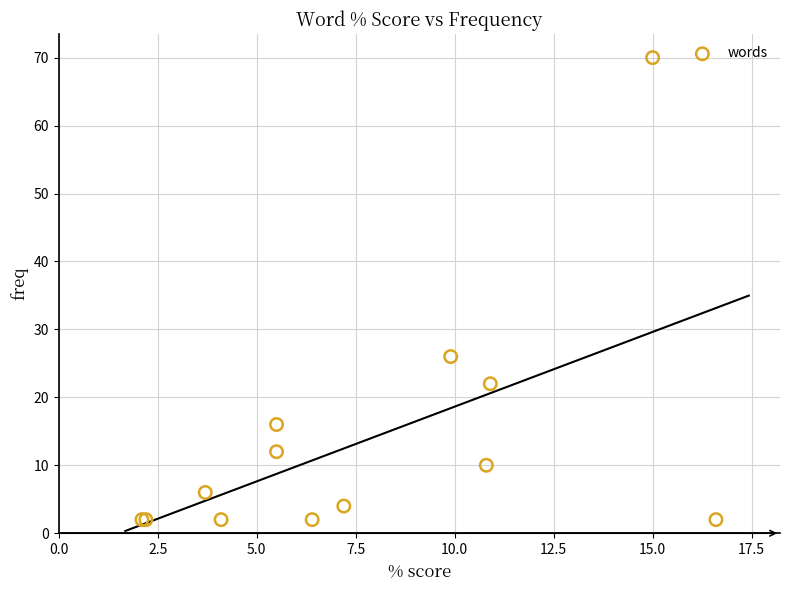

What Y value in the scatter plot is closest to 36?

26